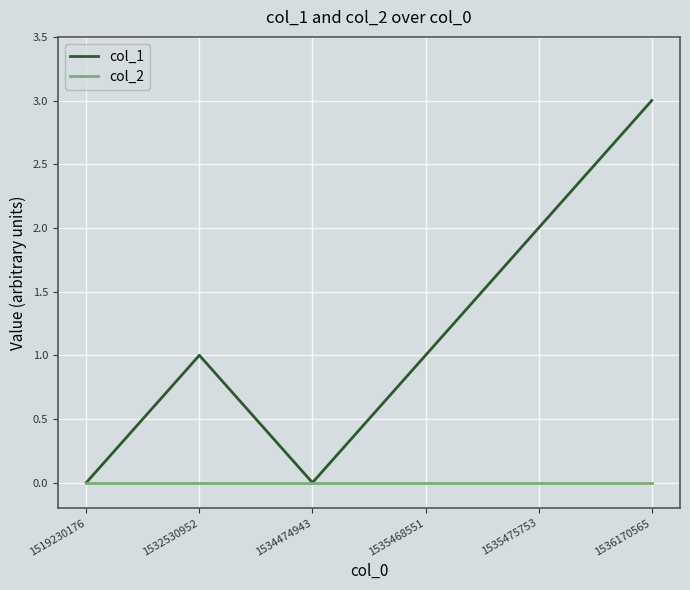

What is the maximum value shown in the chart?

3